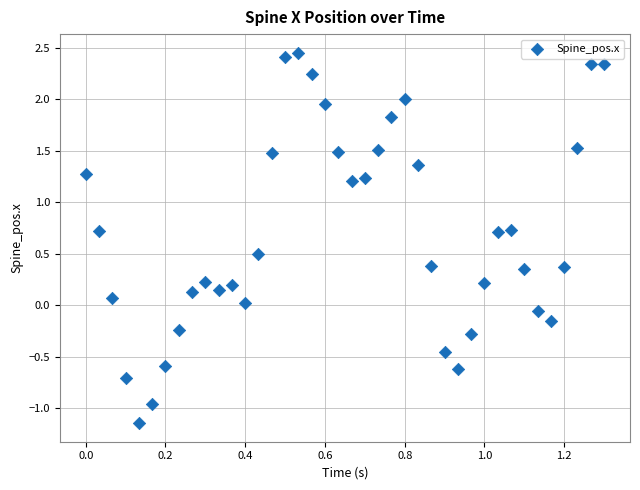

What is the range of Y values (max minus min)?

3.6